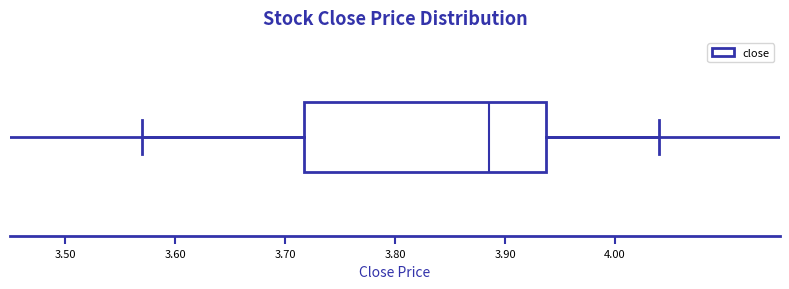

Transcribe this box plot: give where the median line is, the range the box spans, and where the two whiskers end, as read against the x-axis. The values are not printed on the chart, so give them approximately, as read against the axis.

median 3.89, box 3.72 to 3.94, whiskers 3.57 to 4.04